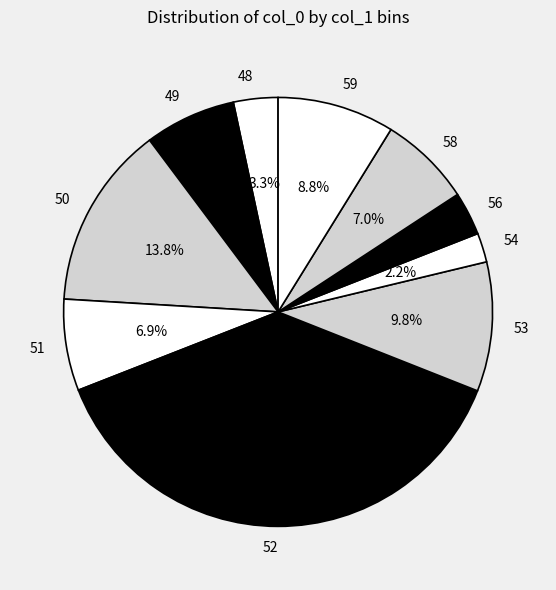

Count the number of slices in the pie.

10